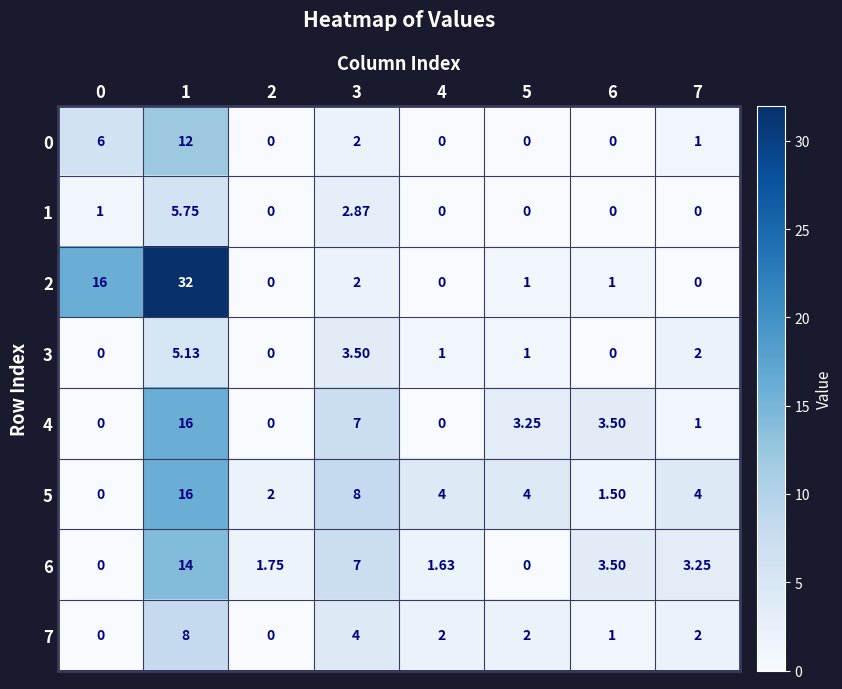

How many series are shown in this chart?

8